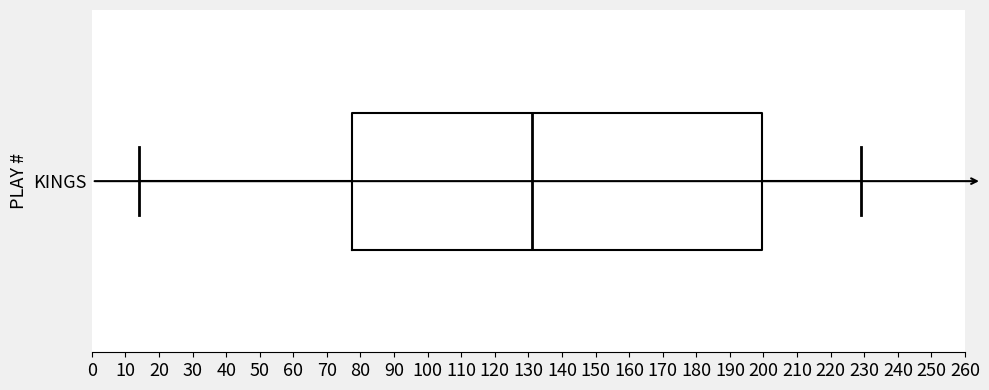

Where does the right whisker of the box for KINGS end on the x-axis? The values are not printed on the chart, so give them approximately, as read against the axis.

229